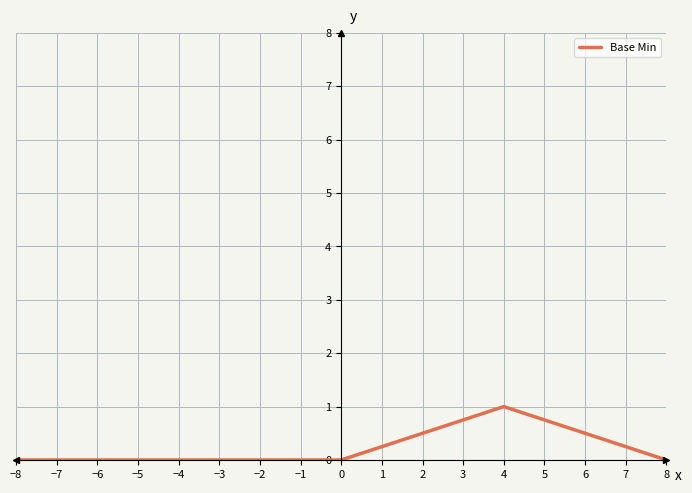

How many categories are shown in the chart?

5